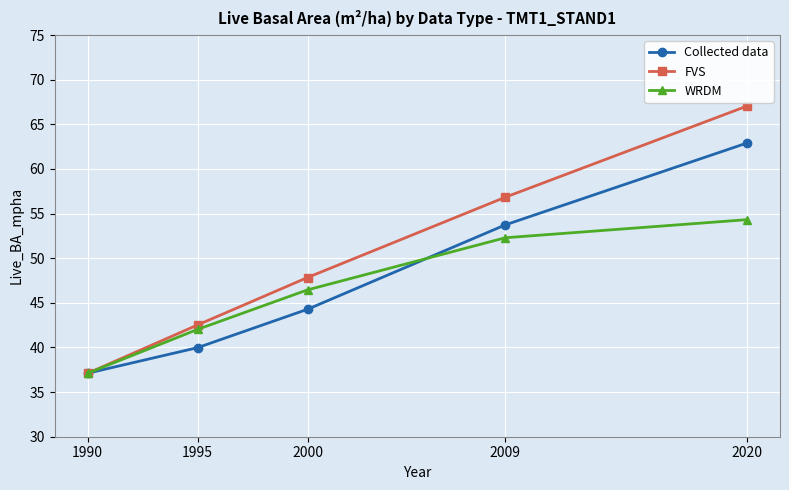

What is the sum of the Collected data values at 1995 and 2009?

93.7